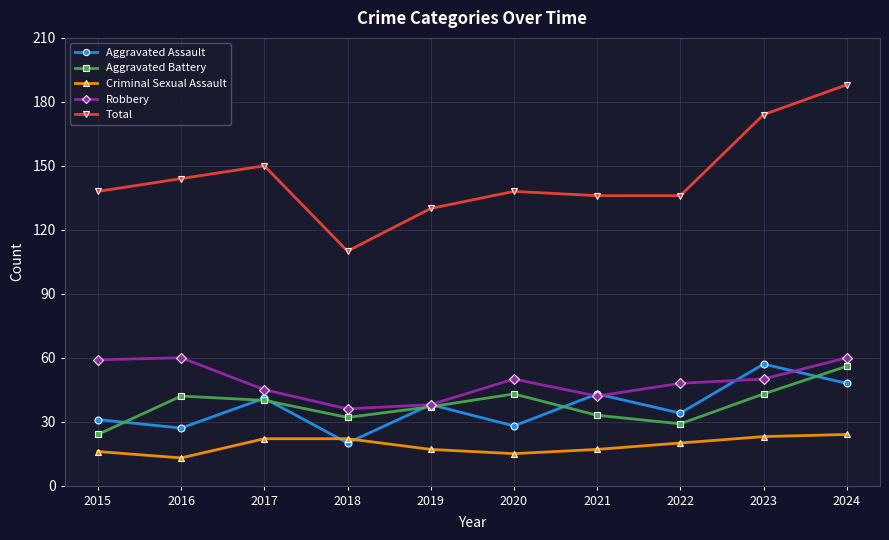

Does the chart display data point markers on the line(s)?

Yes